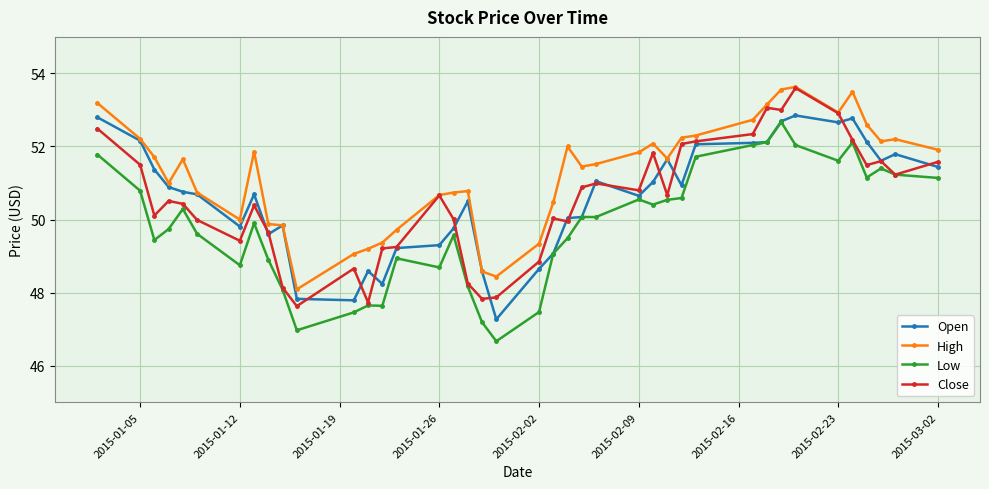

What is the minimum value for High?

48.1